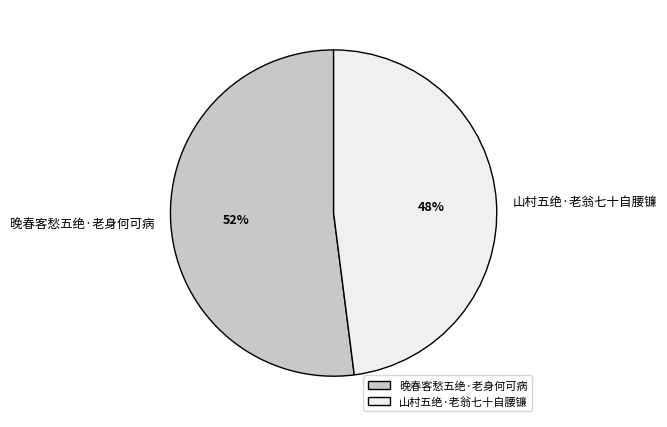

Is the sum of 晚春客愁五绝·老身何可病 and 山村五绝·老翁七十自腰镰 greater than half?

Yes